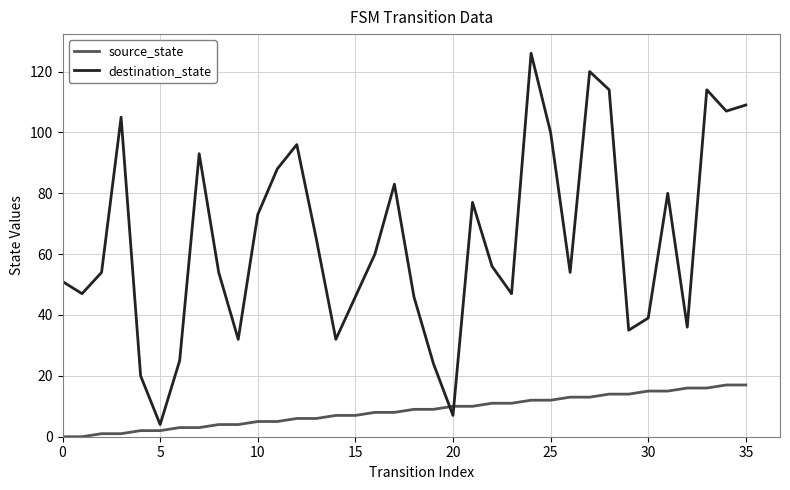

Which series has the largest total across all categories?

destination_state